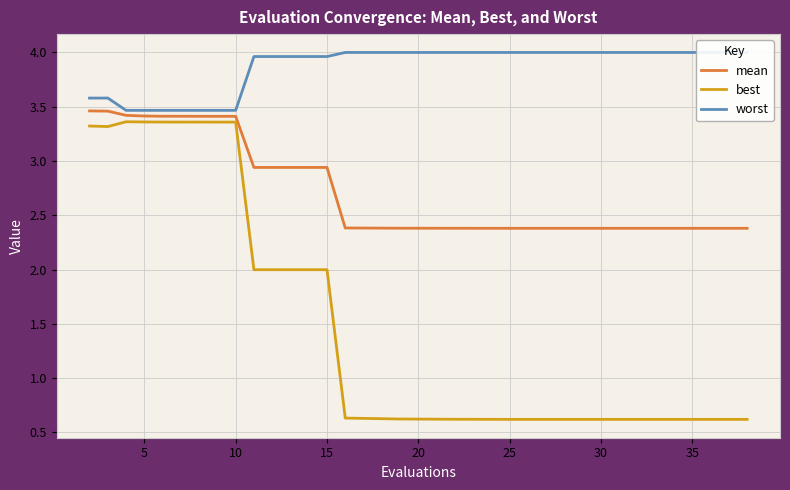

What are all the series names shown in the legend?

mean, best, worst